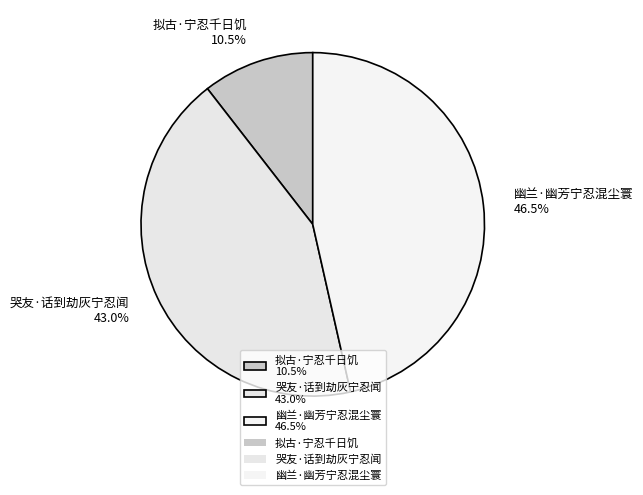

Do 拟古·宁忍千日饥 and 幽兰·幽芳宁忍混尘寰 together represent more than half of the pie?

Yes